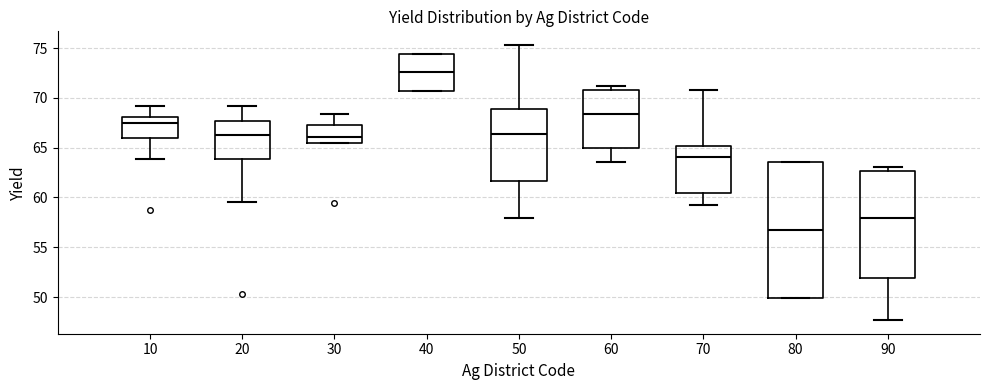

Where does the lower whisker of the box at x = 10 end on the y-axis? The values are not printed on the chart, so give them approximately, as read against the axis.

64.0